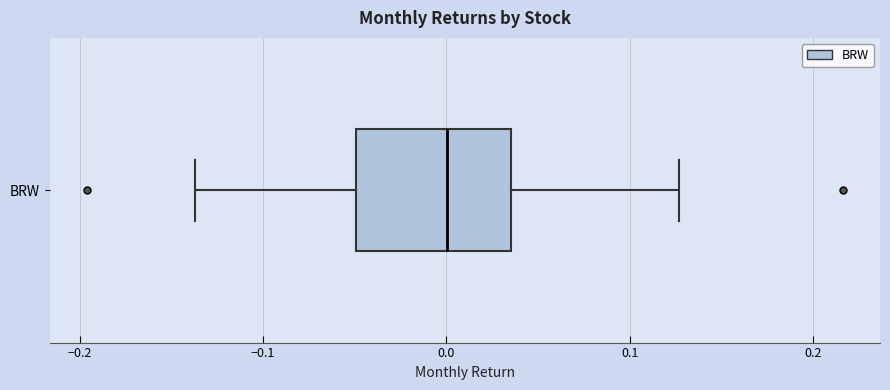

Read this box plot against the x-axis: the position of the median line, the range covered by the box, and the ends of both whiskers. The values are not printed on the chart, so give them approximately, as read against the axis.

median 0.00, box -0.05 to 0.03, whiskers -0.14 to 0.13